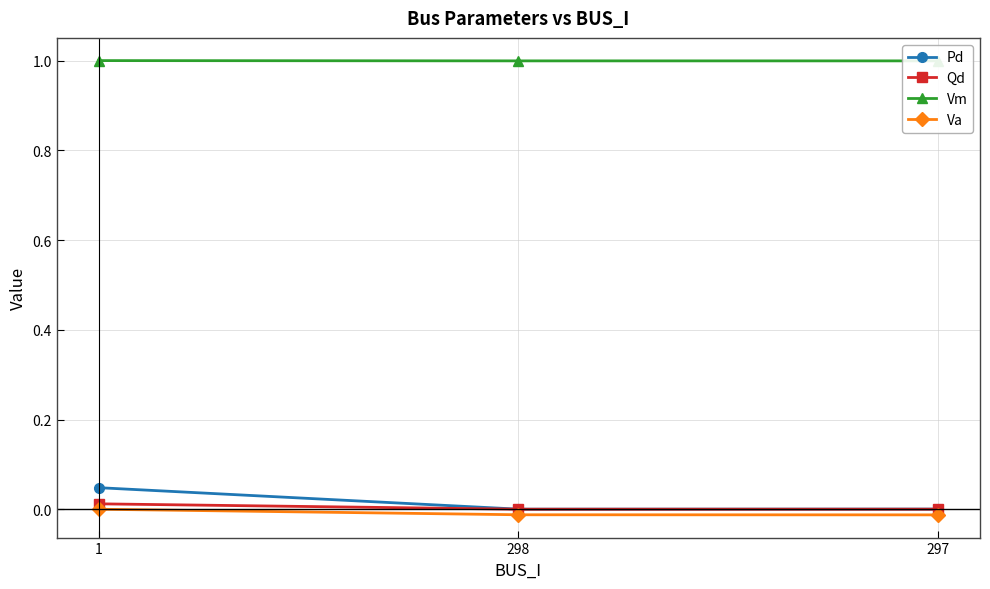

What is the maximum value shown in the chart?

1.0